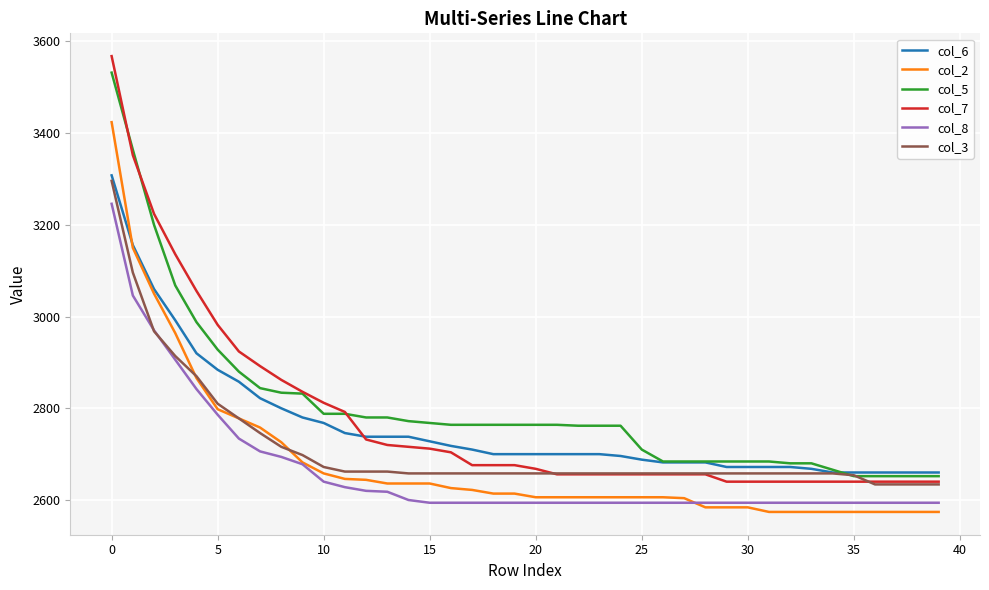

Which series has the widest spread of values?

col_7